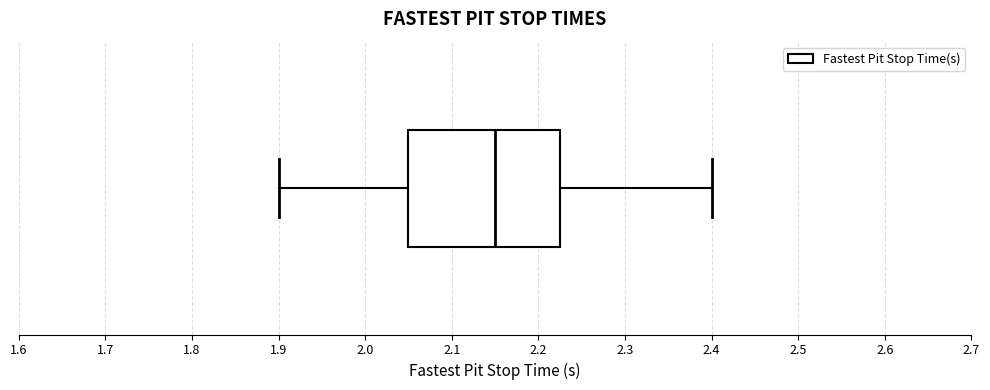

Read this box plot against the x-axis: the position of the median line, the range covered by the box, and the ends of both whiskers. The values are not printed on the chart, so give them approximately, as read against the axis.

median 2.15, box 2.05 to 2.23, whiskers 1.90 to 2.40